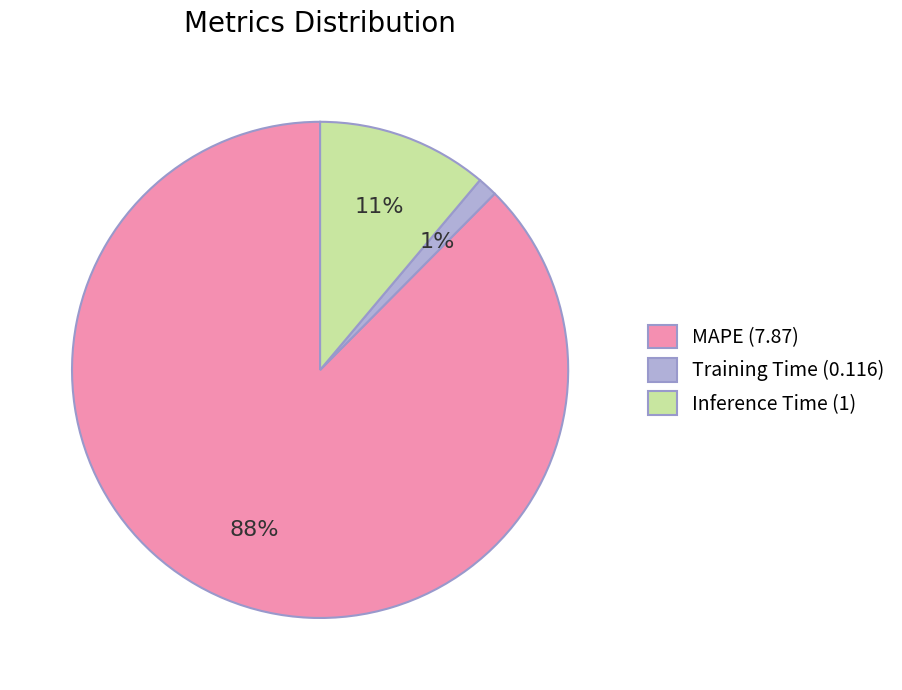

Which category has the biggest portion of the pie?

MAPE